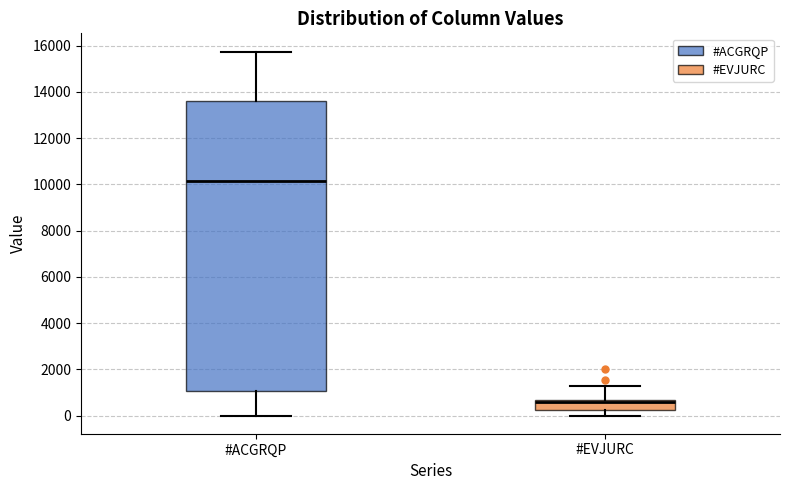

Reading left to right, read every box against the y-axis: the position of its median line, the range the box covers, and the ends of its whiskers. The values are not printed on the chart, so give them approximately, as read against the axis.

#ACGRQP: median 10200, box 1000 to 13600, whiskers 0 to 15800
#EVJURC: median 600 (just below the box's upper edge), box 200 to 600, whiskers 0 to 1200